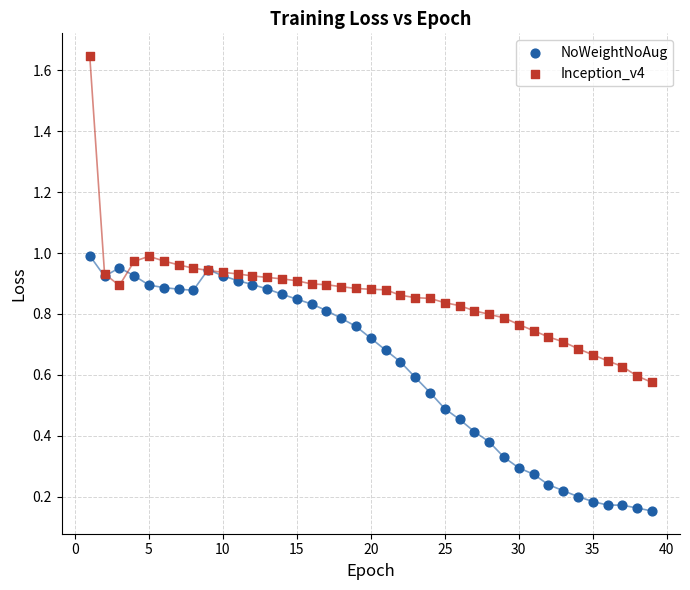

Which series has the largest Y range (max minus min)?

Inception_v4